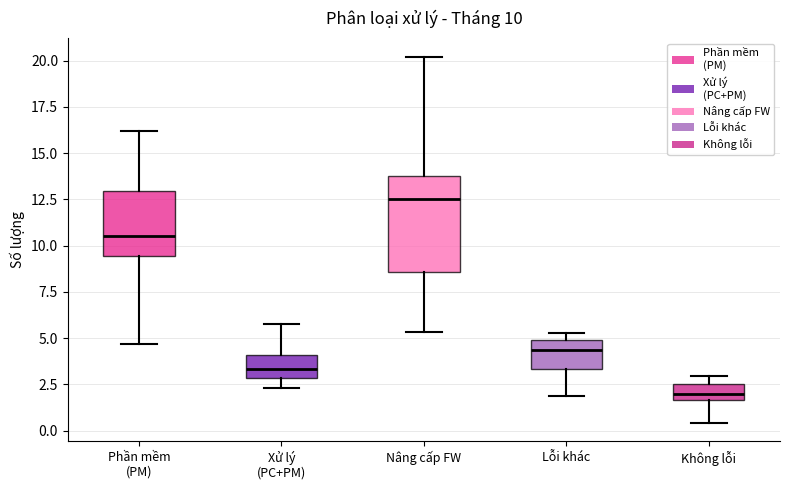

Comparing the boxes themselves (not the whiskers), which one is the tallest?

Nâng cấp FW